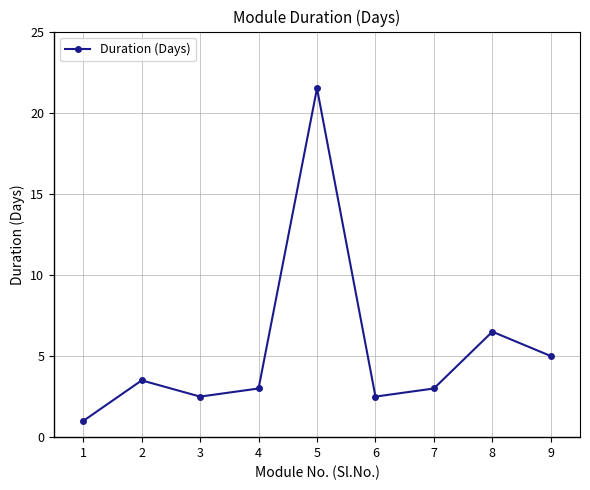

The chart shows a value of 5.0 at 9. True or false?

True